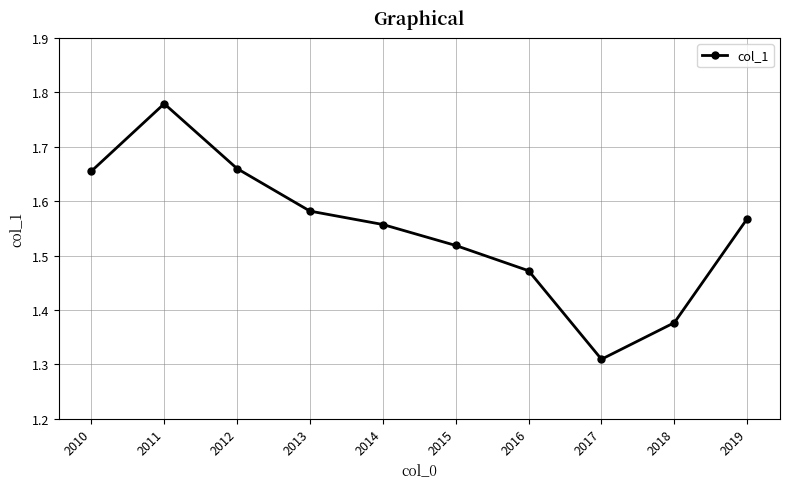

How many interior local valleys (lower than both neighbors) does the data have?

1